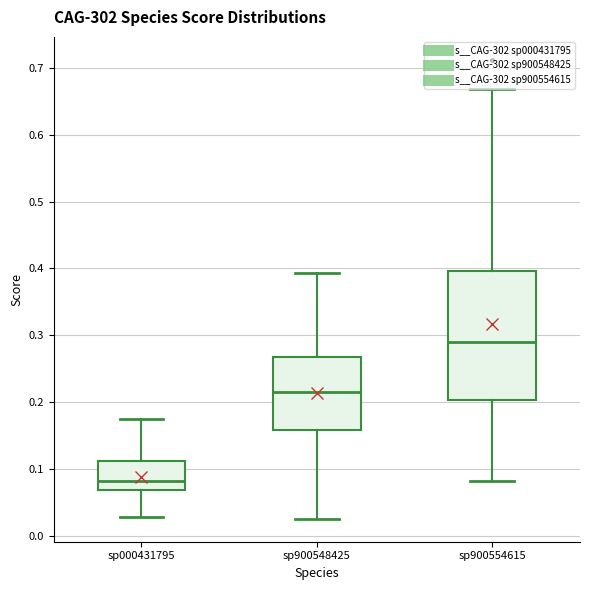

Which box's median line is the lowest?

sp000431795